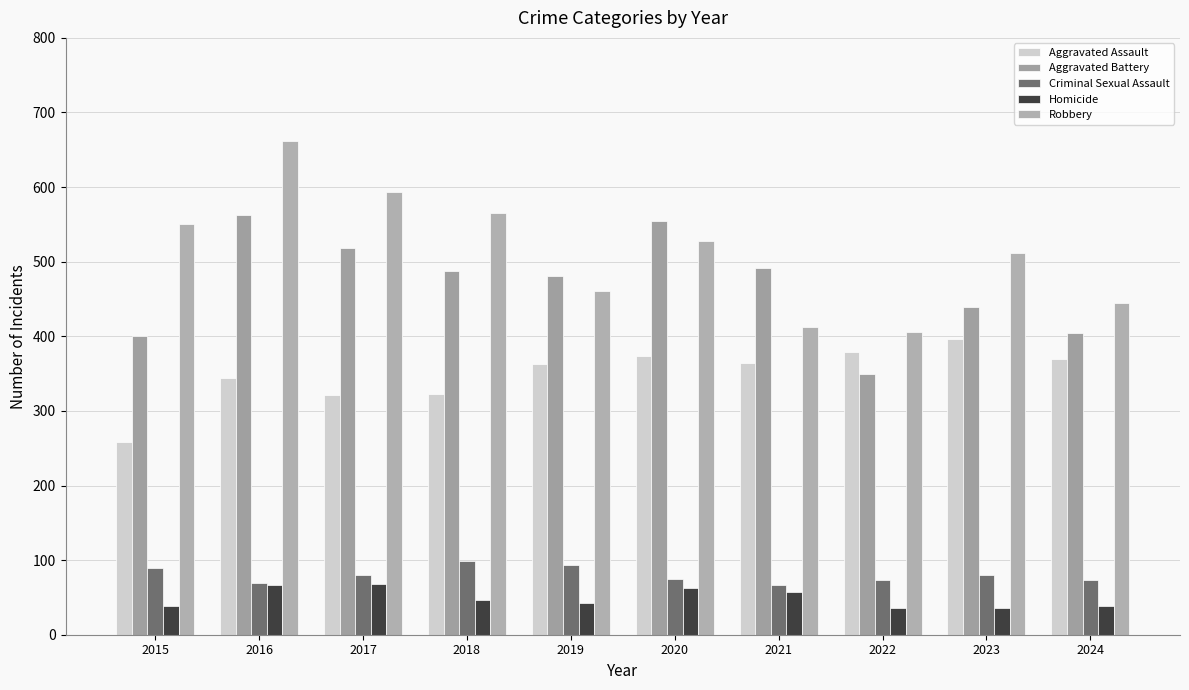

At which category does the chart reach its peak across all series?

2016